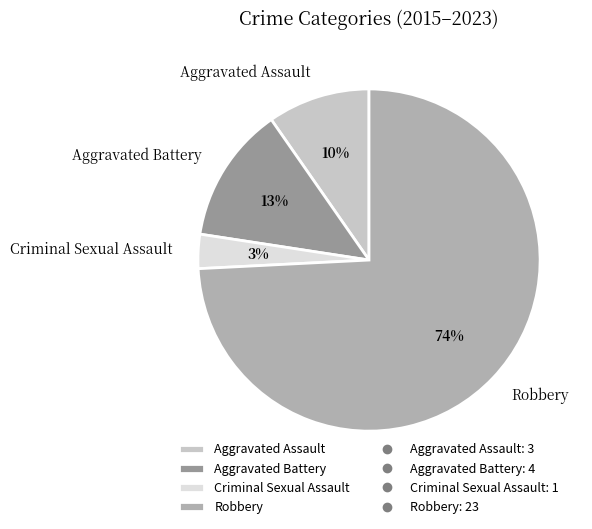

Is Criminal Sexual Assault the majority of the pie?

No